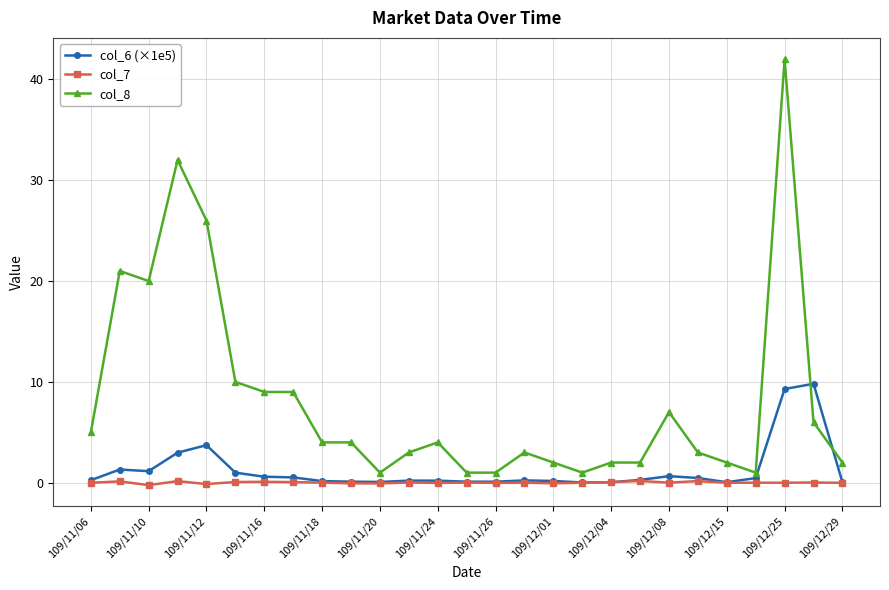

What is the greatest value displayed?

42.0